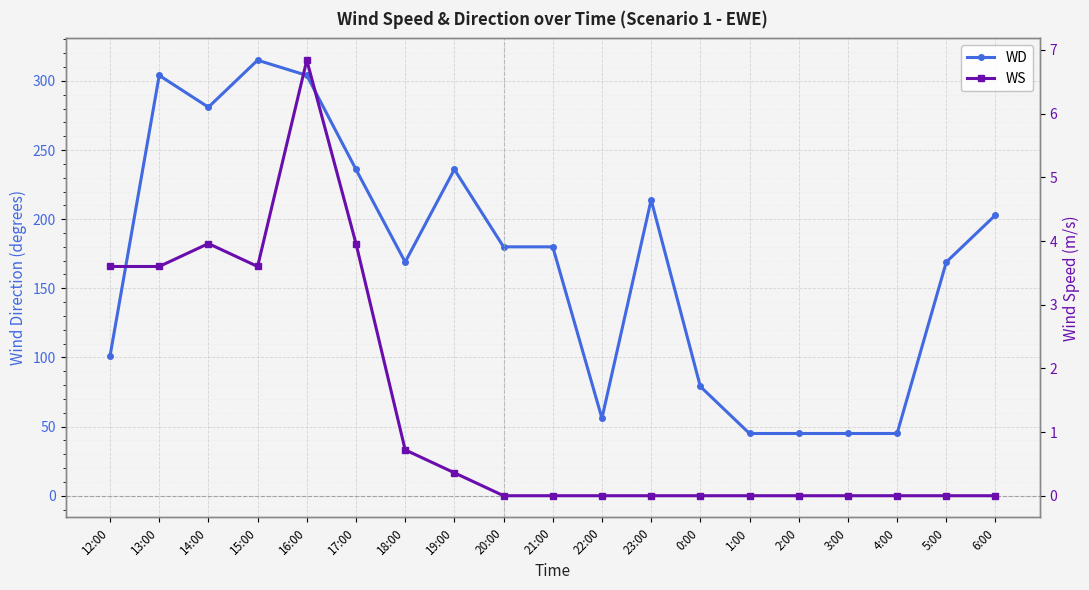

What is the difference between the highest and lowest values at 21:00?

180.0